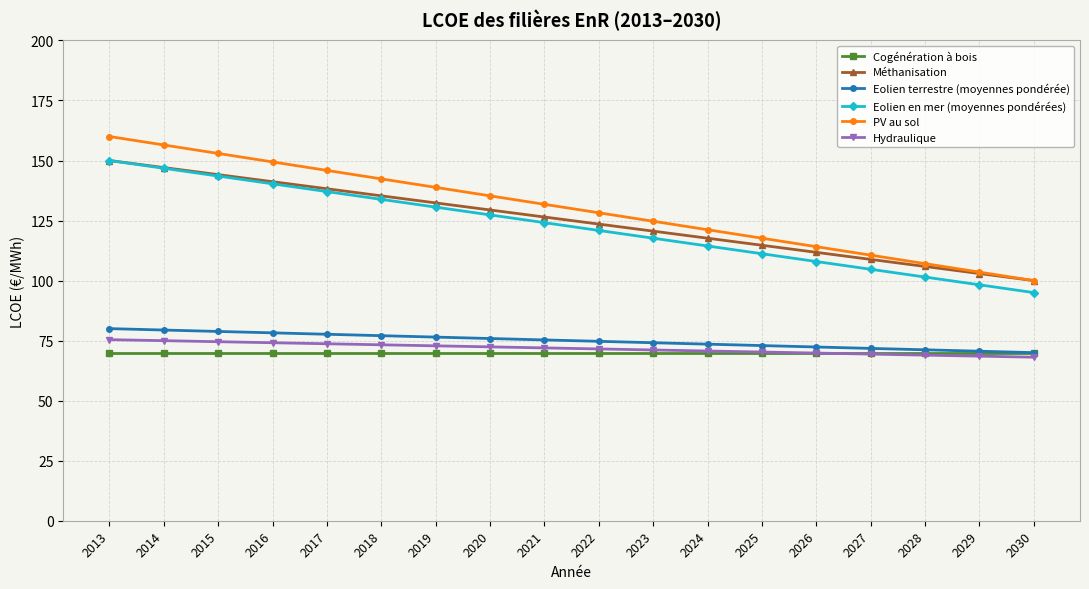

Which series has the largest total across all categories?

PV au sol